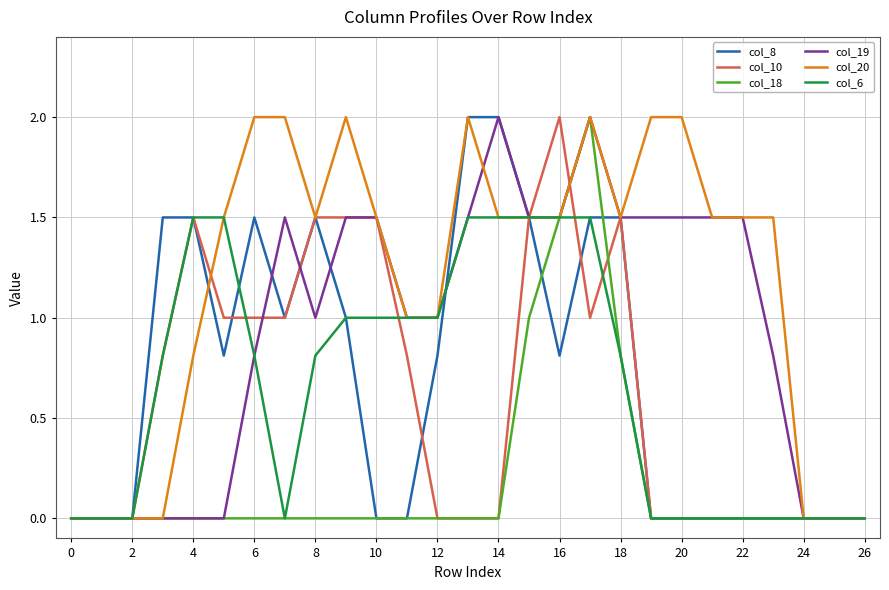

Which series has the largest total across all categories?

col_20